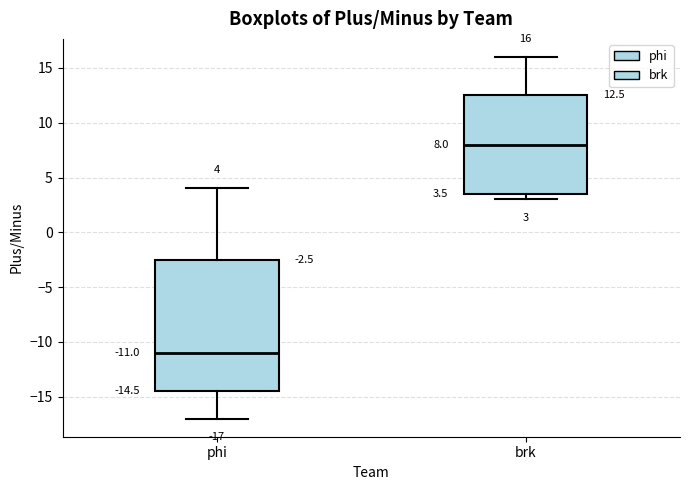

Which box is the tallest, from its lower edge to its upper edge?

phi